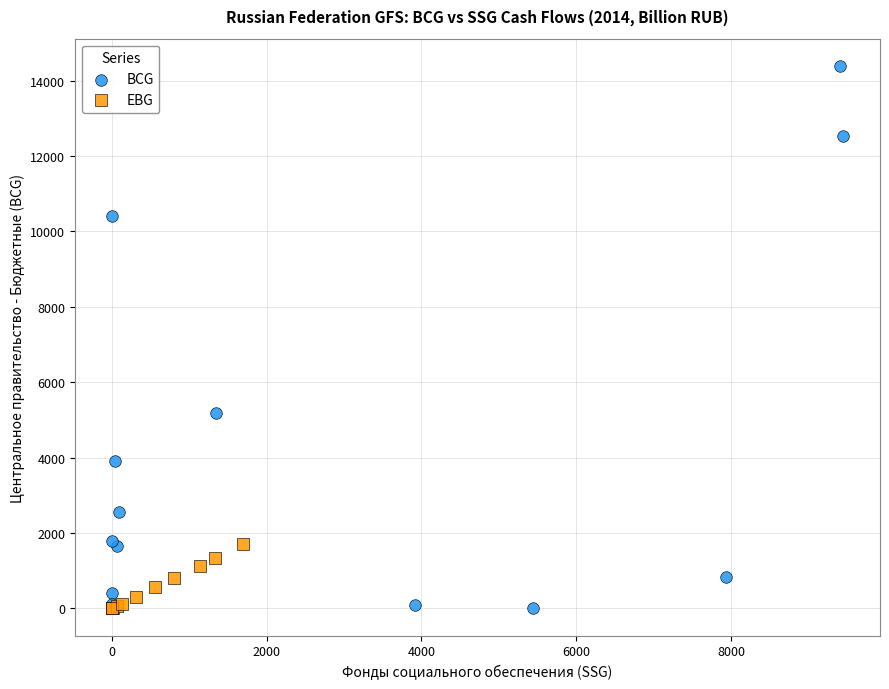

Which series has the widest spread of Y values?

BCG